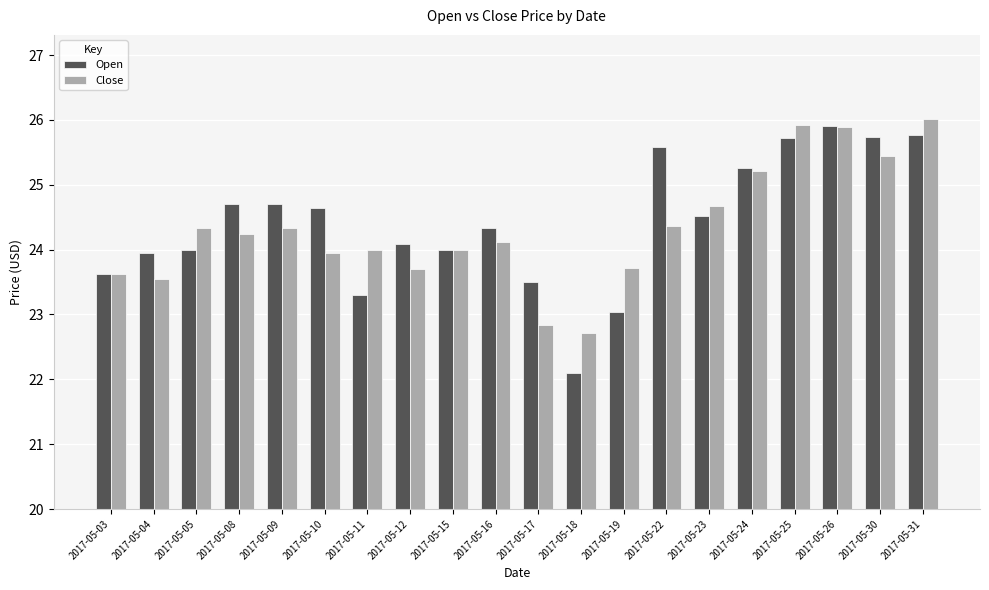

The value of Open at 2017-05-30 is 45.4. True or false?

False